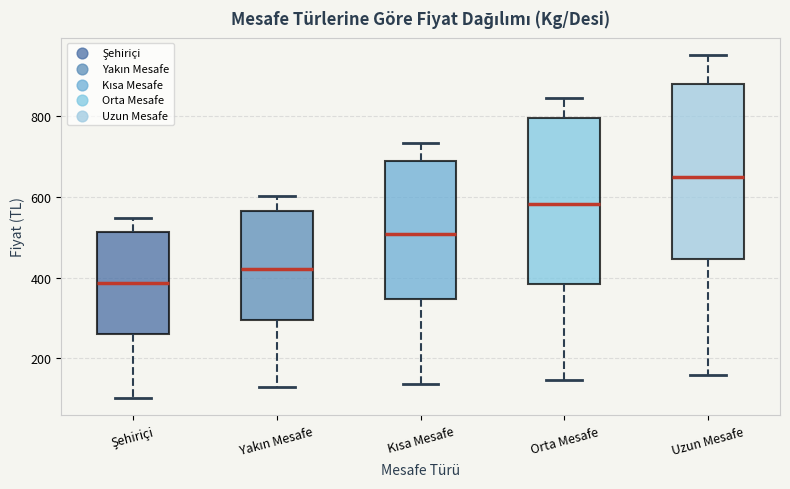

Comparing the boxes themselves (not the whiskers), which one is the tallest?

Uzun Mesafe